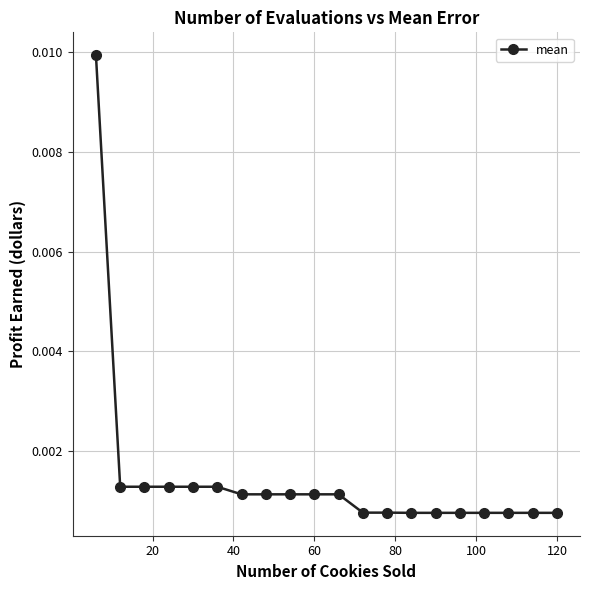

How many lines are shown in the chart?

1